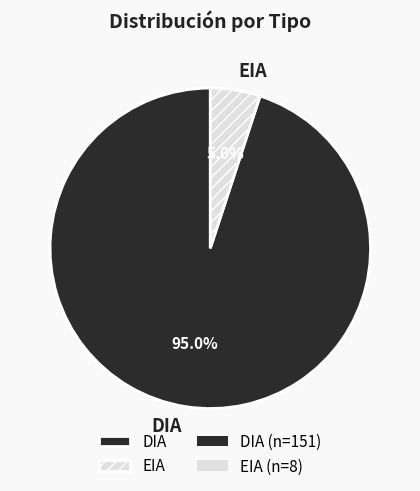

To the nearest percent, what is the difference between the largest and smallest slice percentages?

90%